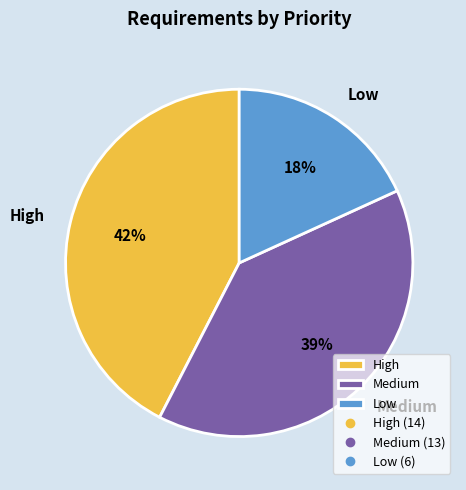

Combined, do High and Low account for over 50%?

Yes